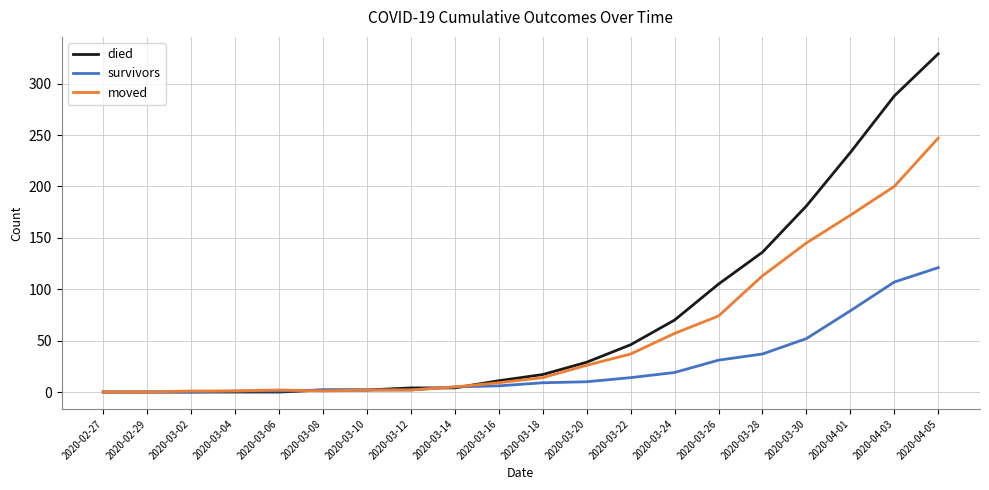

What is the maximum value for died?

329